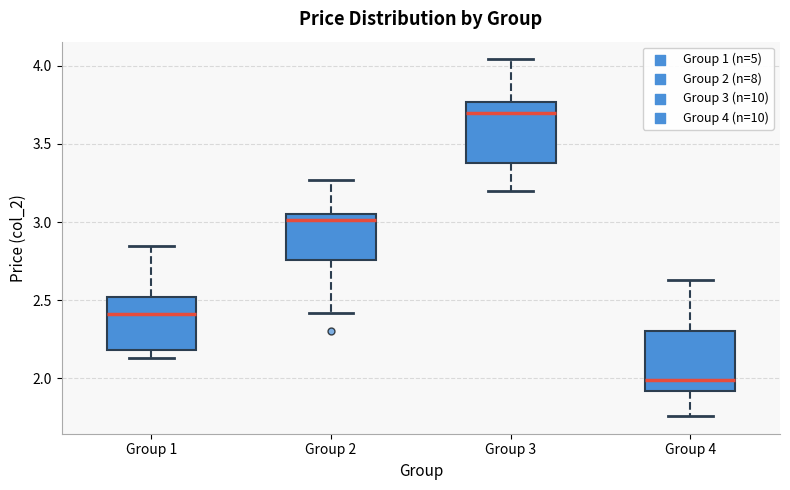

Reading left to right, read every box against the y-axis: the position of its median line, the range the box covers, and the ends of its whiskers. The values are not printed on the chart, so give them approximately, as read against the axis.

Group 1: median 2.40, box 2.20 to 2.50, whiskers 2.15 to 2.85
Group 2: median 3.00, box 2.75 to 3.05, whiskers 2.40 to 3.25
Group 3: median 3.70, box 3.40 to 3.75, whiskers 3.20 to 4.05
Group 4: median 2.00, box 1.90 to 2.30, whiskers 1.75 to 2.65